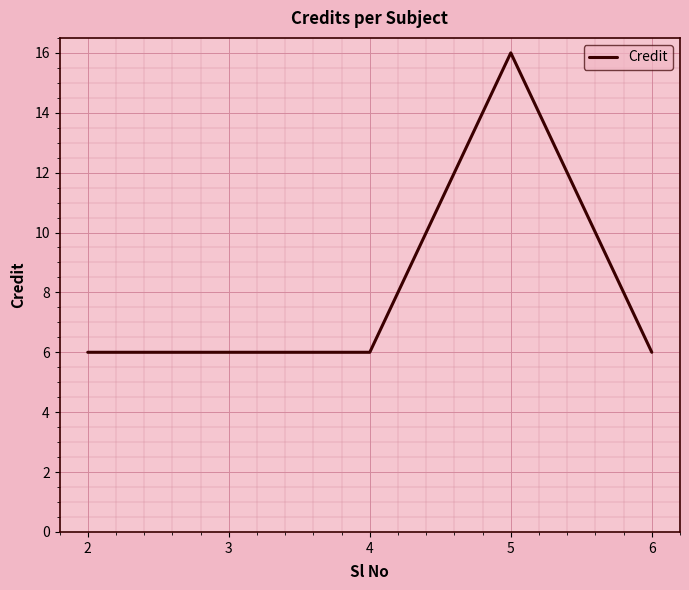

What is the change in value from 5 to 6?

-10